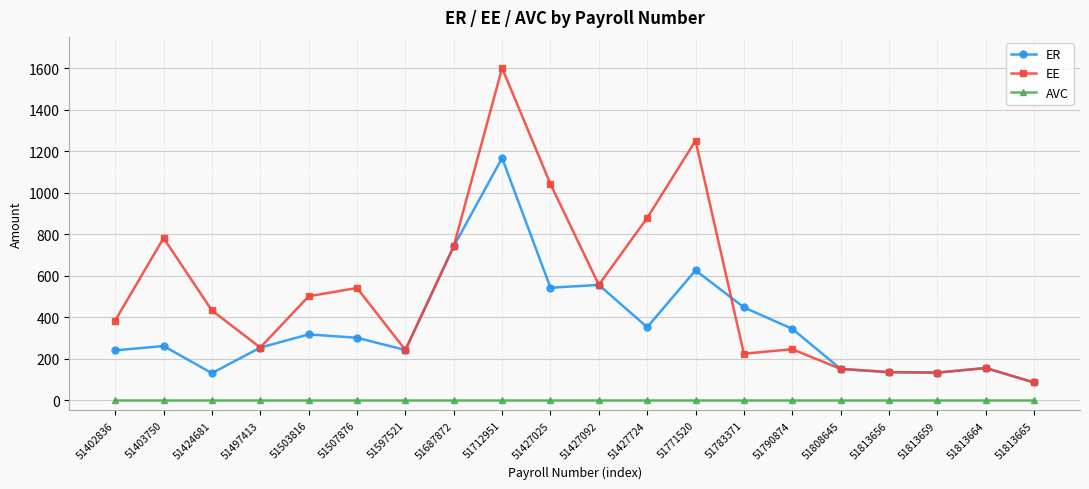

How many values in the ER series exceed 300?

10